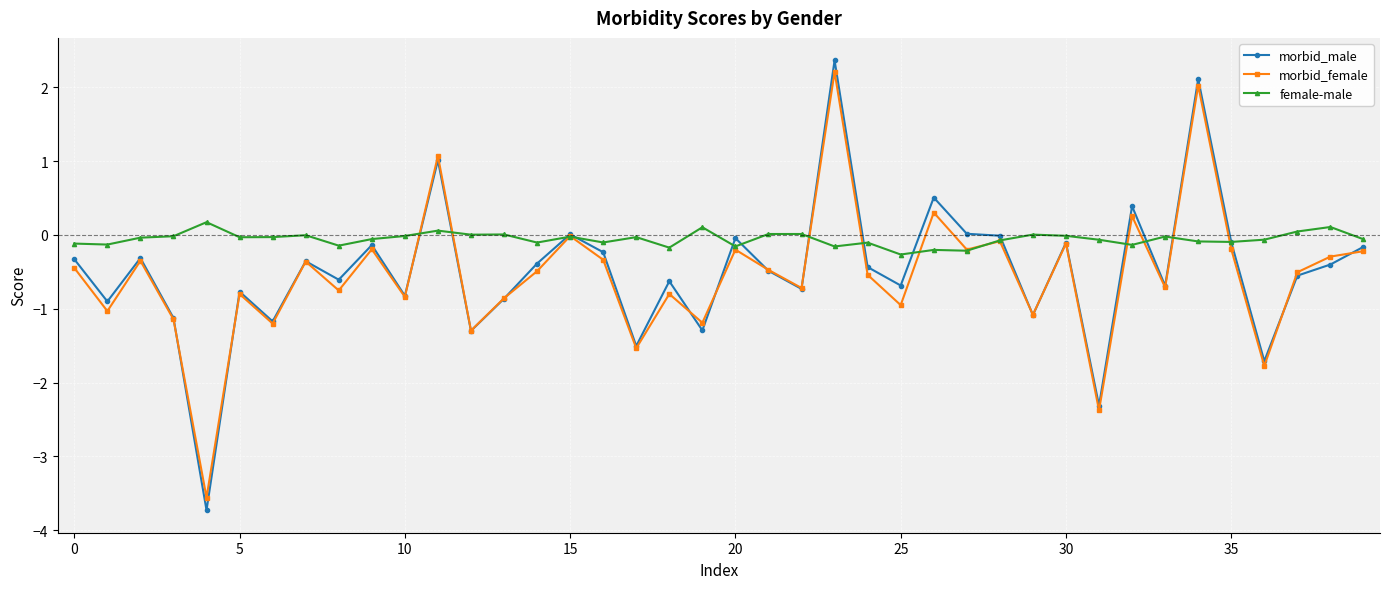

What is the average value of the morbid_male series?

-0.5